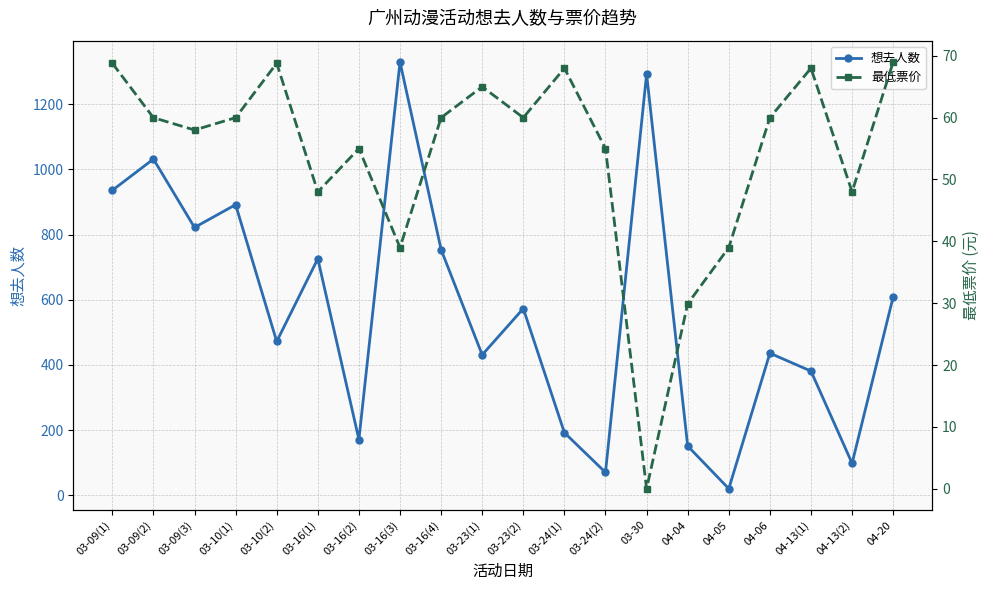

List the series in order of their overall mean, lowest first.

最低票价, 想去人数